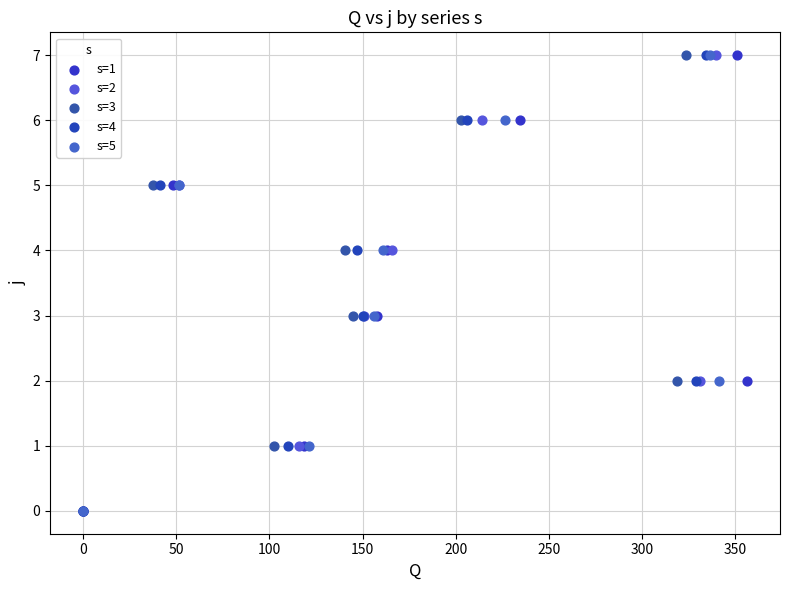

What are all the series names shown in the legend?

s=1, s=2, s=3, s=4, s=5